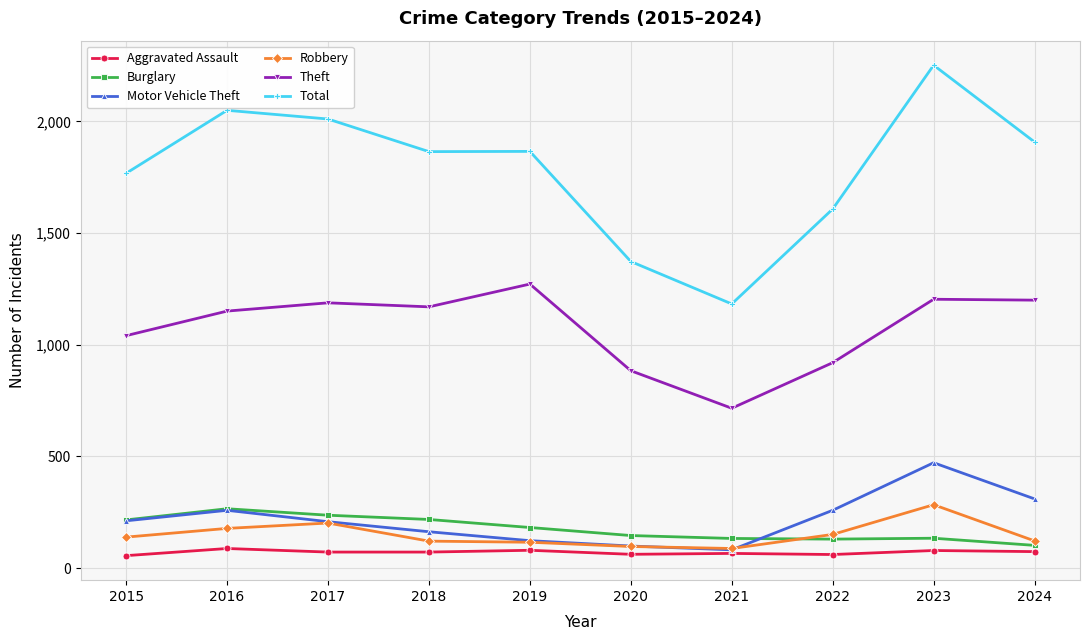

How many values in the Theft series are below 1170?

5